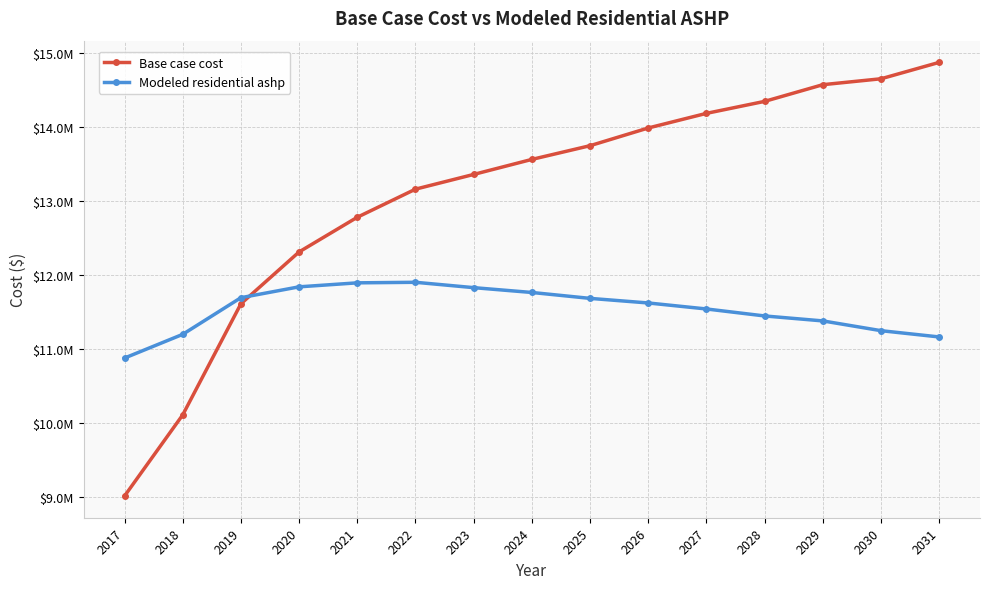

At which category is the sum across all series the highest?

2031